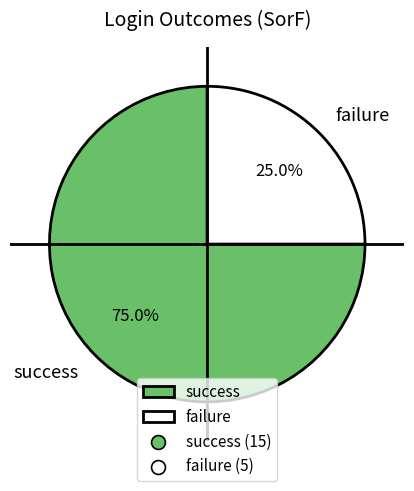

To the nearest percent, what is the average slice percentage?

50%